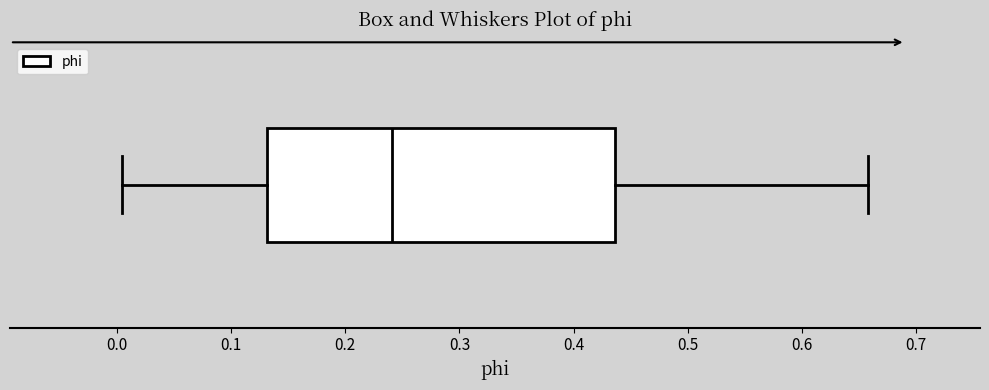

Where does the left whisker of the box end on the x-axis? The values are not printed on the chart, so give them approximately, as read against the axis.

0.00